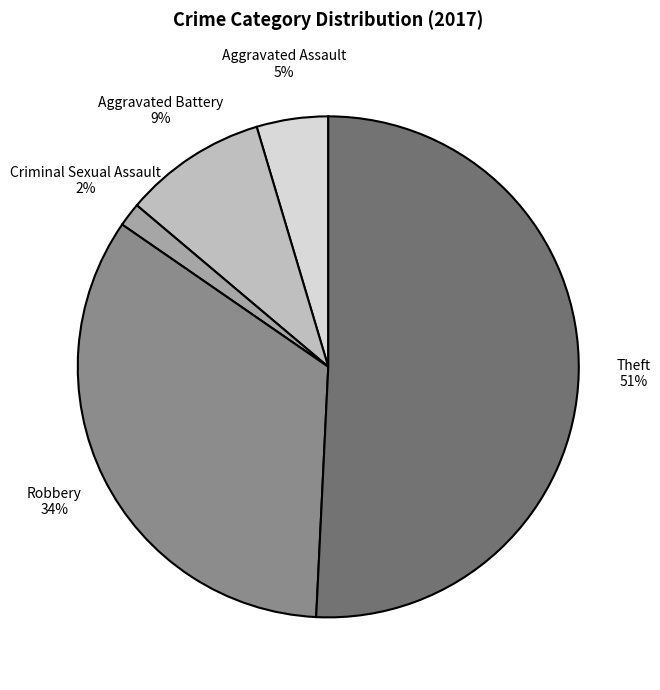

To the nearest percent, what is the difference between the largest and smallest slice percentages?

49%